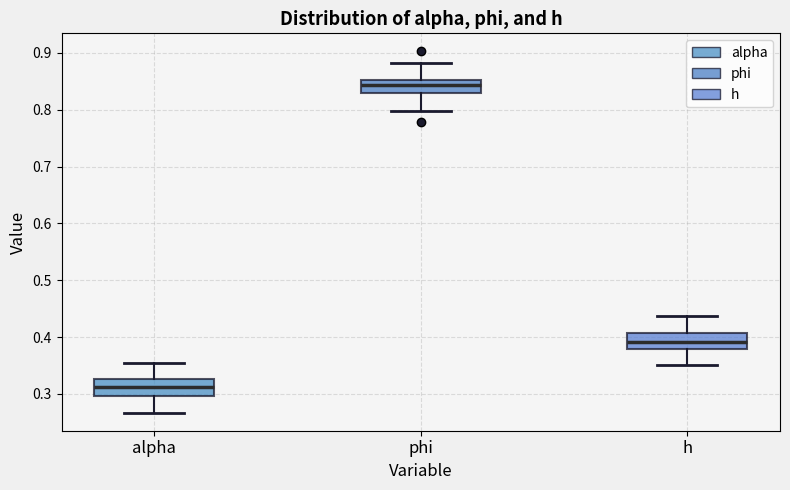

Reading left to right, read every box against the y-axis: the position of its median line, the range the box covers, and the ends of its whiskers. The values are not printed on the chart, so give them approximately, as read against the axis.

alpha: median 0.31, box 0.30 to 0.33, whiskers 0.27 to 0.35
phi: median 0.84, box 0.83 to 0.85, whiskers 0.80 to 0.88
h: median 0.39, box 0.38 to 0.41, whiskers 0.35 to 0.44